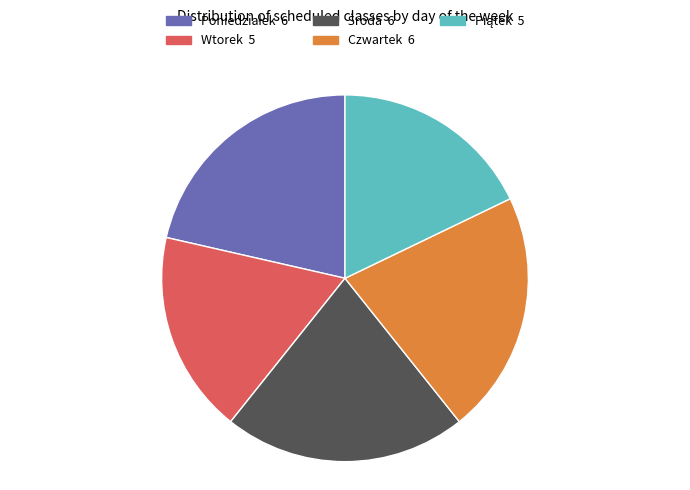

Is there any slice that represents more than half of the pie?

No